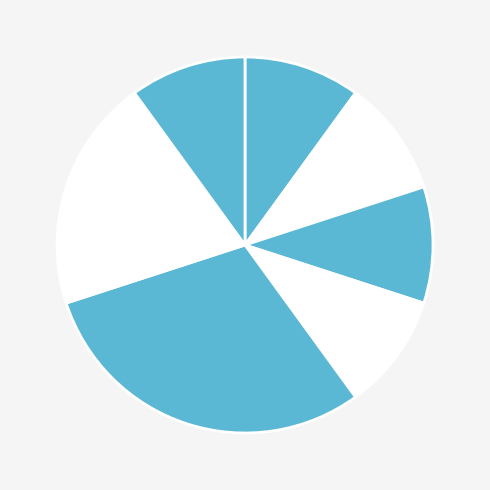

How many slices are in this pie chart?

7